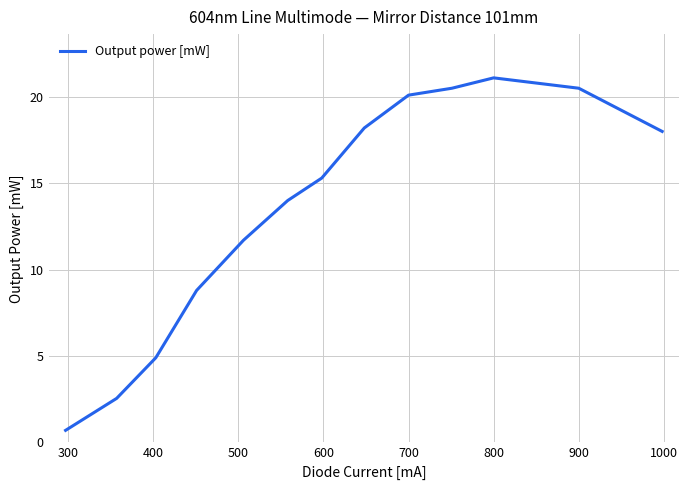

What is the smallest value displayed?

0.7